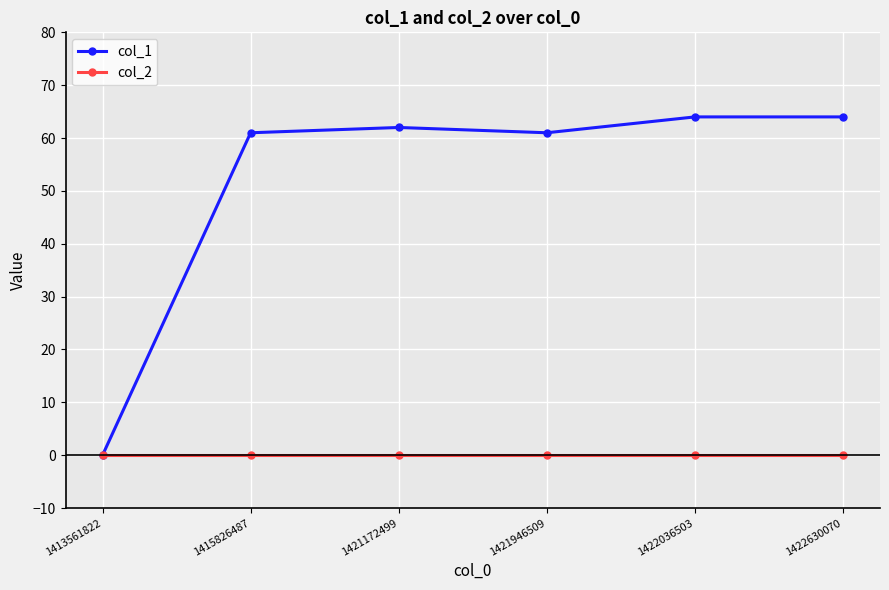

What is the difference between the highest and lowest values at 1422036503?

64